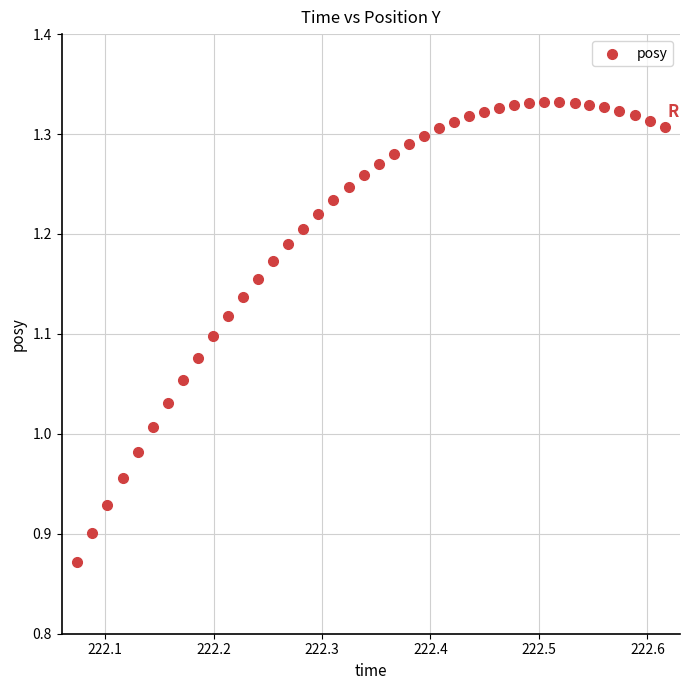

What is the range of Y values (max minus min)?

0.5